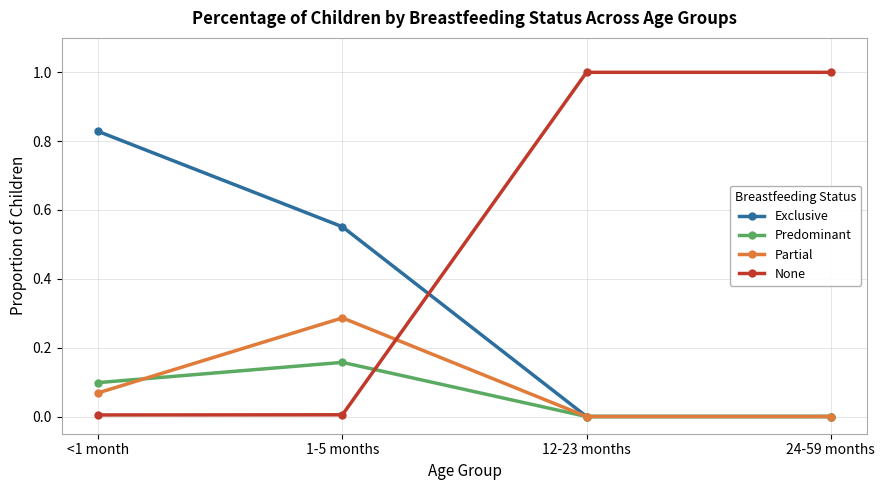

What are all the series names shown in the legend?

Exclusive, Predominant, Partial, None